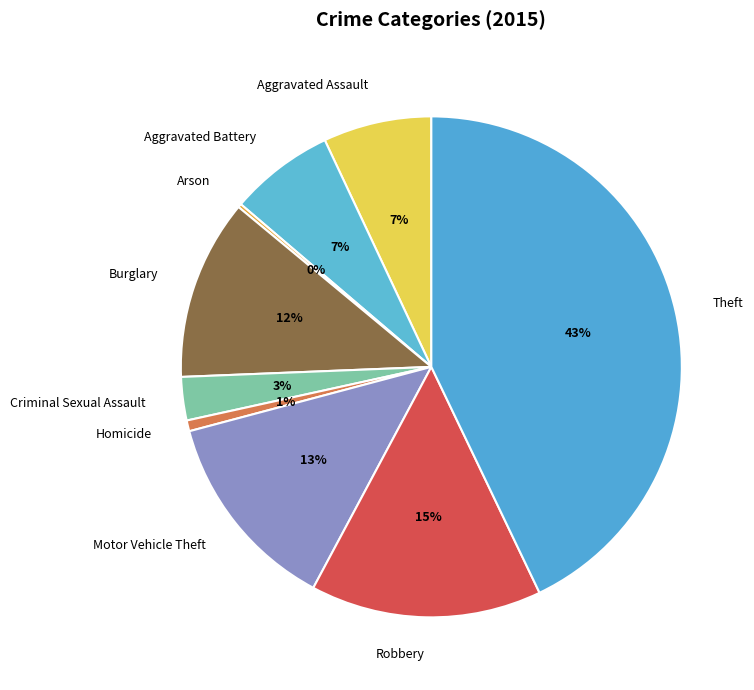

True or false: Robbery accounts for 15% of the total.

True